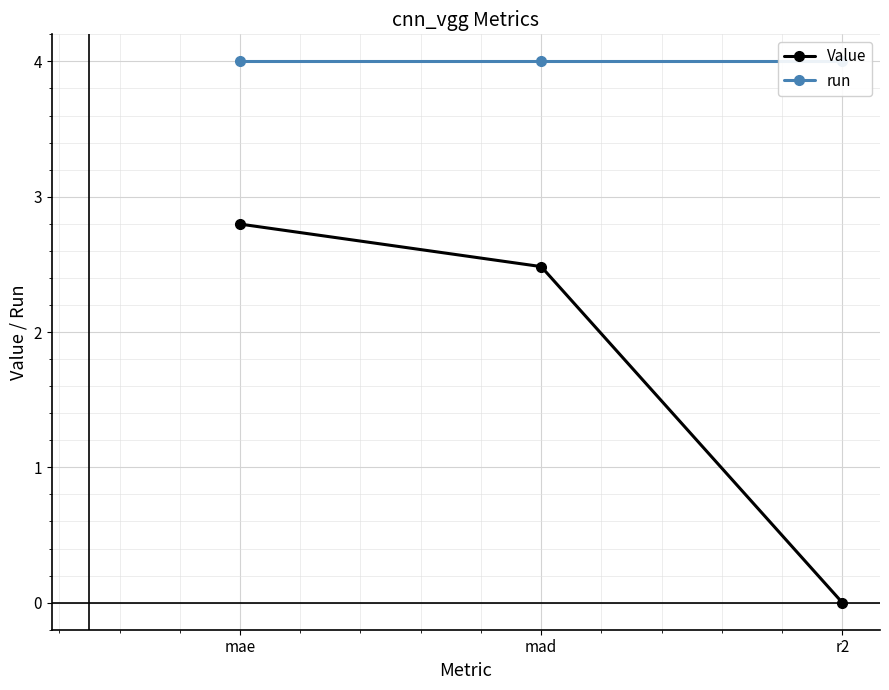

At how many categories does at least one series exceed 3?

3